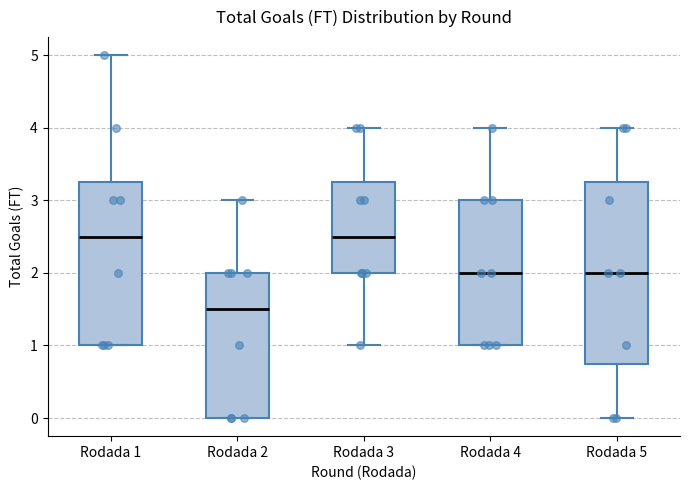

Reading left to right, transcribe this box plot: for each box, give where its median line is, the range the box spans, and where its two whiskers end, as read against the y-axis. The values are not printed on the chart, so give them approximately, as read against the axis.

Rodada 1: median 2.5, box 1.0 to 3.3, whiskers 1.0 to 5.0
Rodada 2: median 1.5, box 0.0 to 2.0, whiskers 0.0 to 3.0
Rodada 3: median 2.5, box 2.0 to 3.3, whiskers 1.0 to 4.0
Rodada 4: median 2.0, box 1.0 to 3.0, whiskers 1.0 to 4.0
Rodada 5: median 2.0, box 0.8 to 3.3, whiskers 0.0 to 4.0